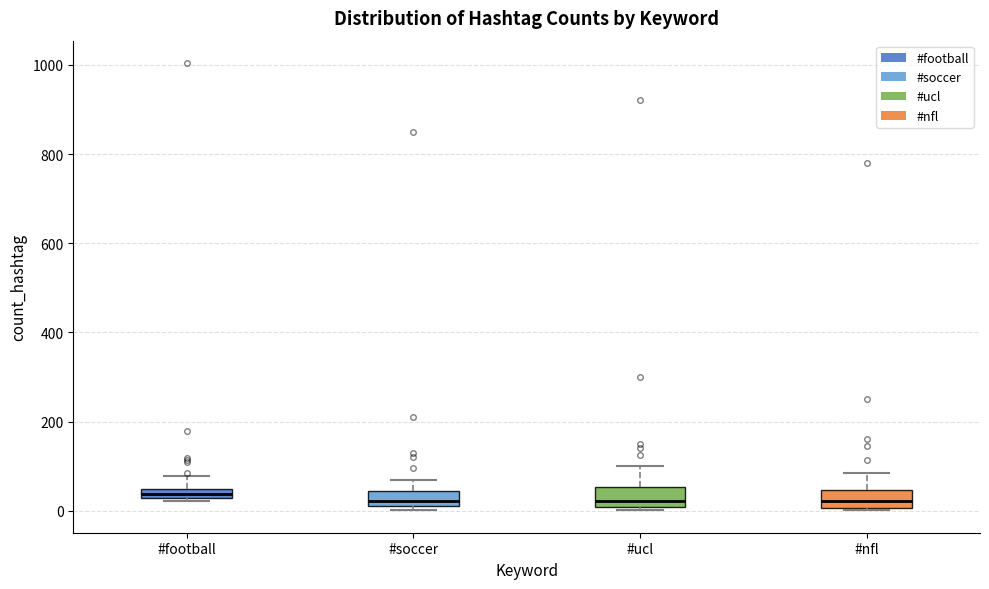

Where is the lower edge of the box for #nfl on the y-axis? The values are not printed on the chart, so give them approximately, as read against the axis.

0